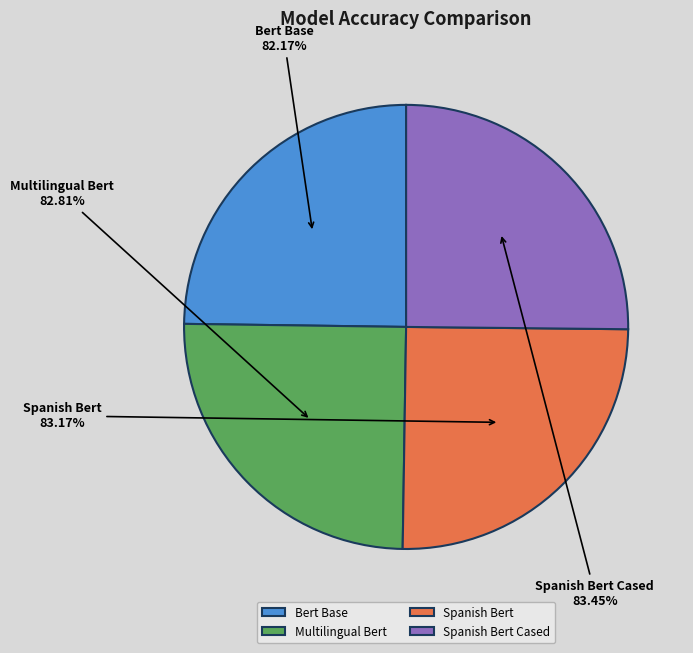

What is the largest slice in the pie chart?

Spanish Bert Cased